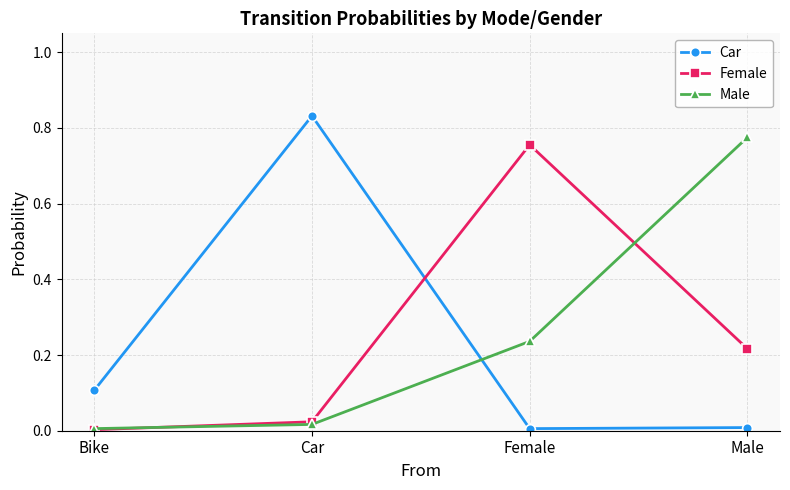

What is the label of the 4th point from the right?

Bike